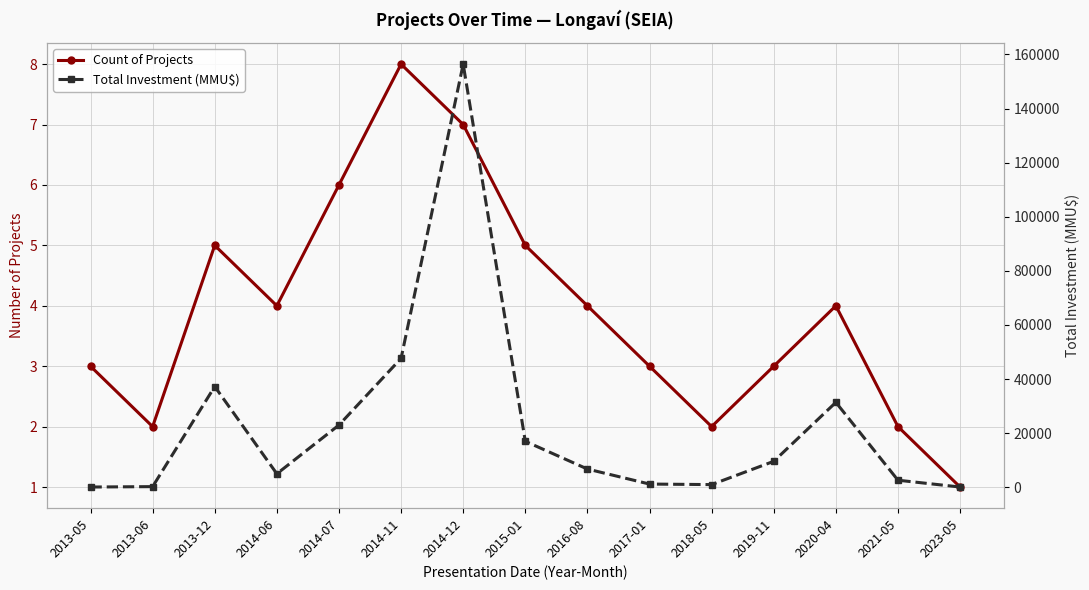

What is the average value of the Total Investment (MMU$) series?

22622